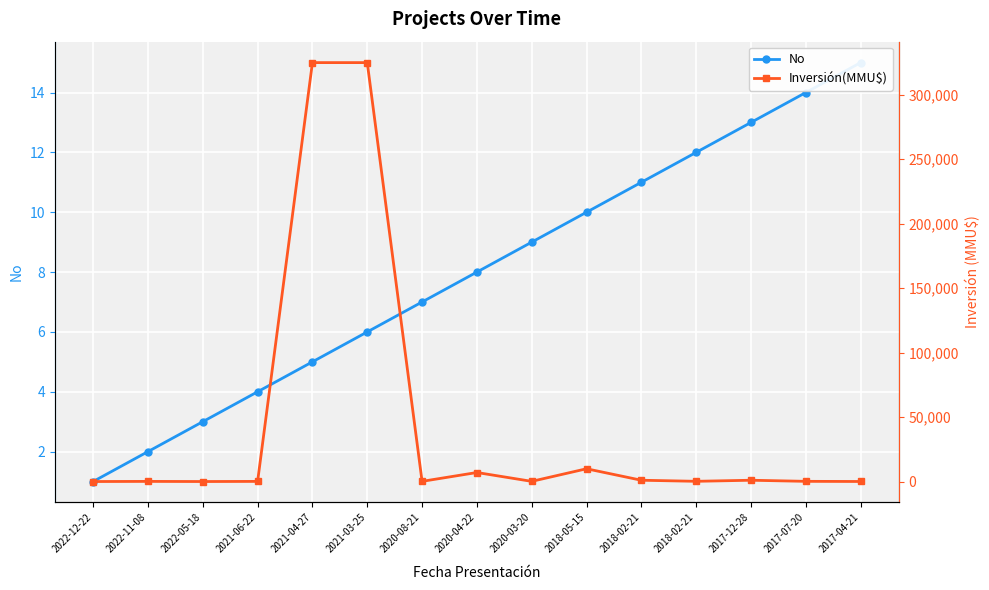

True or false: Inversión(MMU$) has a value of 98645 at 2021-03-25.

False